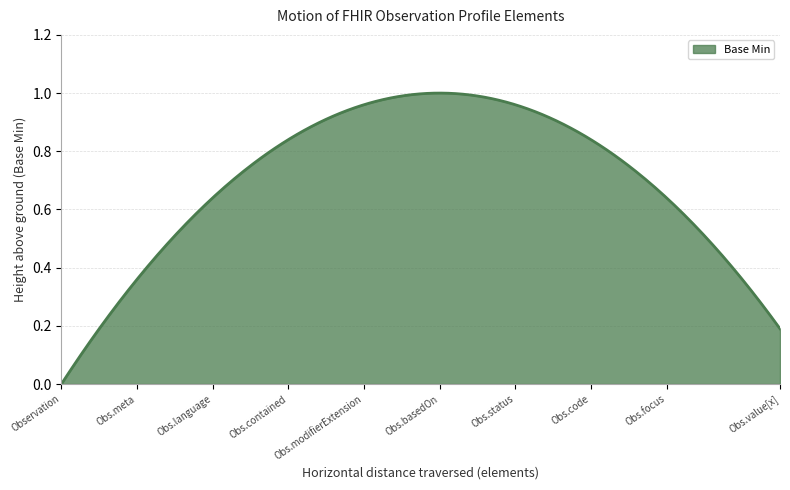

What is the label of the 20th point from the right?

Observation